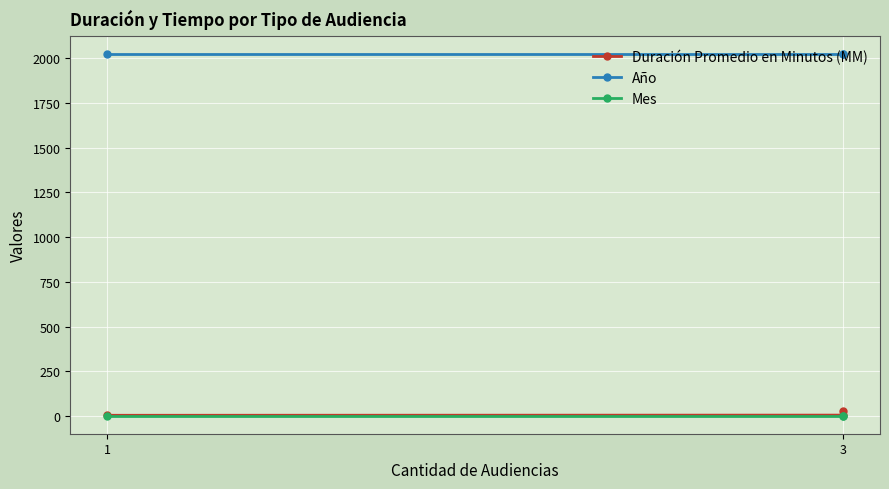

Between 1 and 3, which series saw the biggest shift?

Duración Promedio en Minutos (MM)